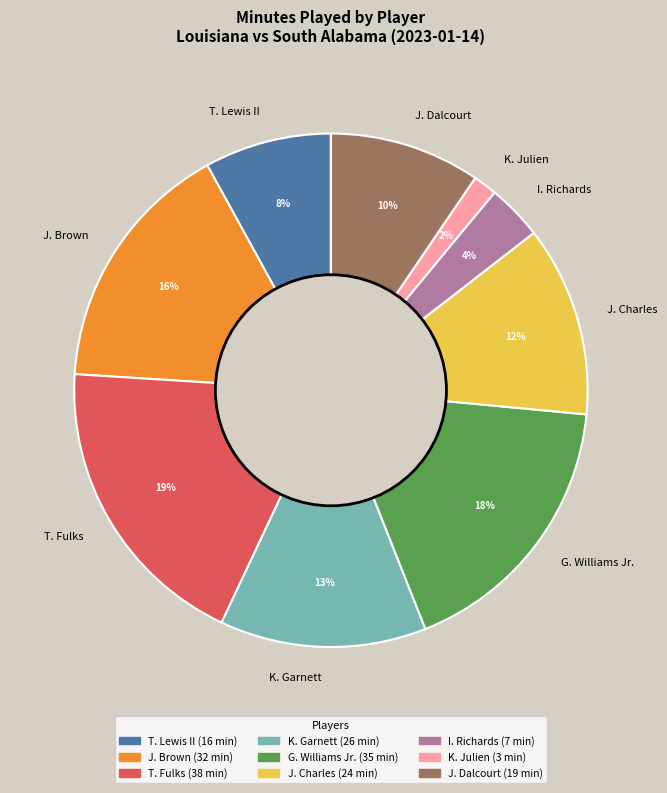

Which slice is the smallest?

K. Julien